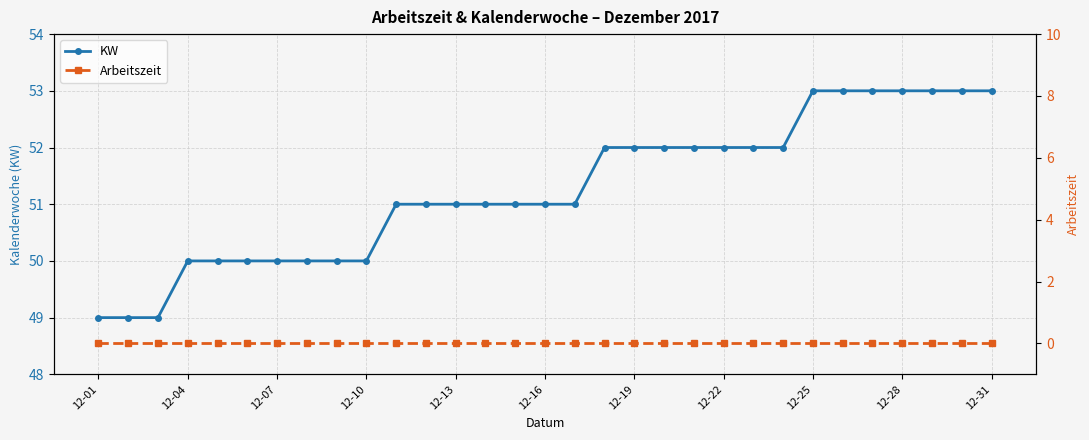

Reading left to right, extract all data points from this chart.

KW: 49	49	49	50	50	50	50	50	50	50	51	51	51	51	51	51	51	52	52	52	52	52	52	52	53	53	53	53	53	53	53
Arbeitszeit: 0	0	0	0	0	0	0	0	0	0	0	0	0	0	0	0	0	0	0	0	0	0	0	0	0	0	0	0	0	0	0